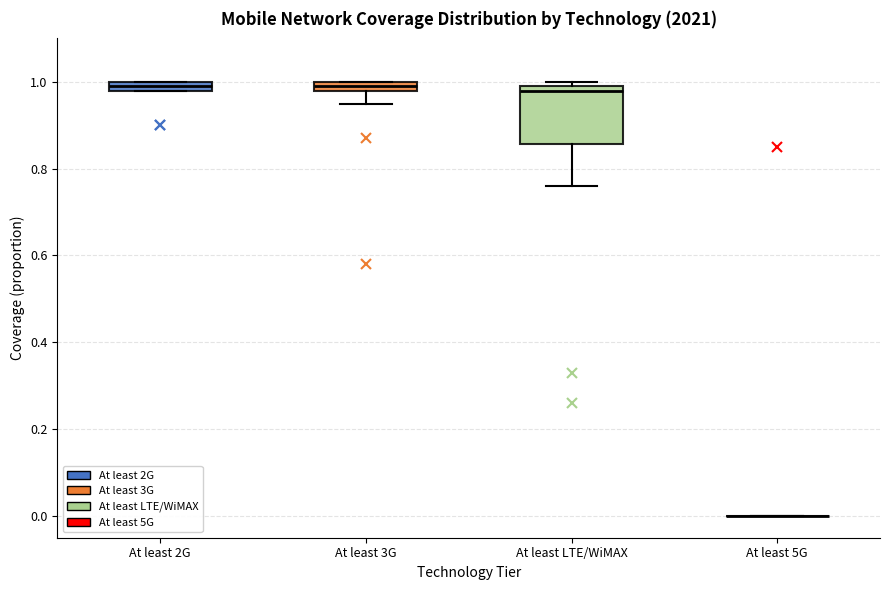

Where does the lower whisker of the box for At least 3G end on the y-axis? The values are not printed on the chart, so give them approximately, as read against the axis.

0.96